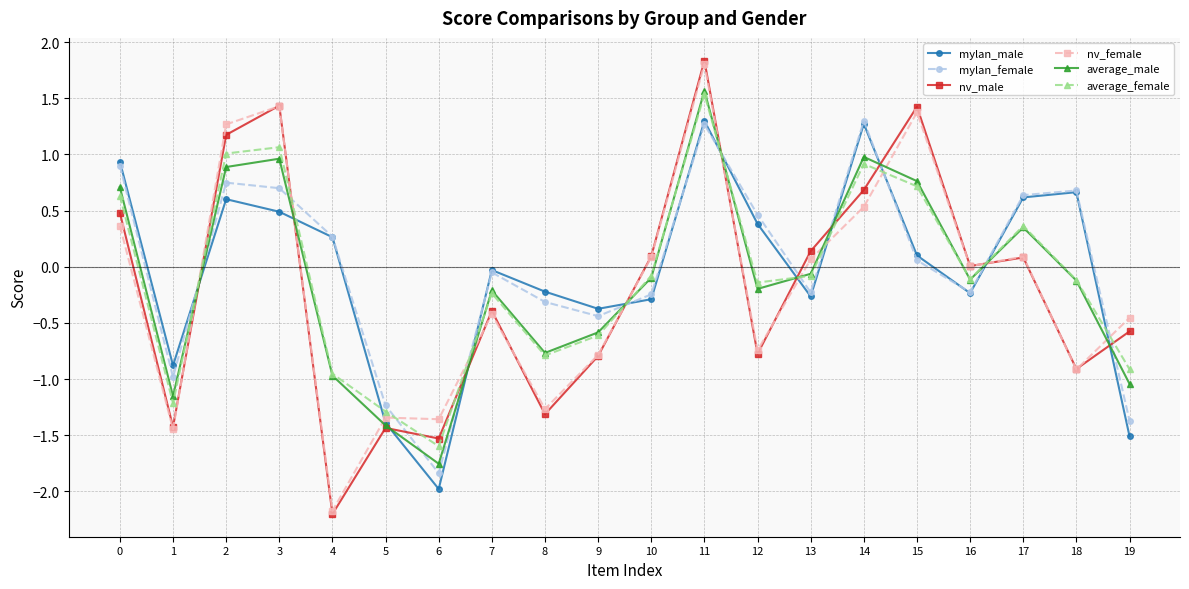

What is the maximum value shown in the chart?

1.8